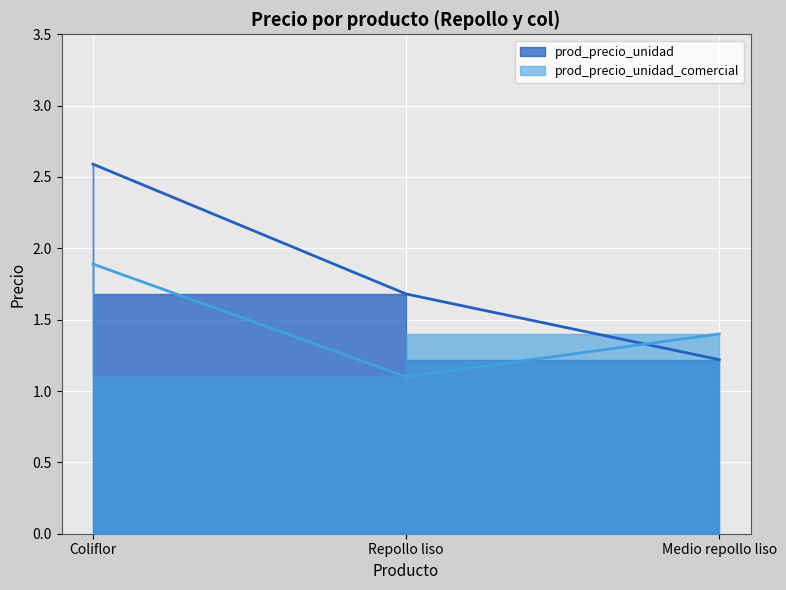

True or false: prod_precio_unidad_comercial has a value of 1.1 at Repollo liso.

True